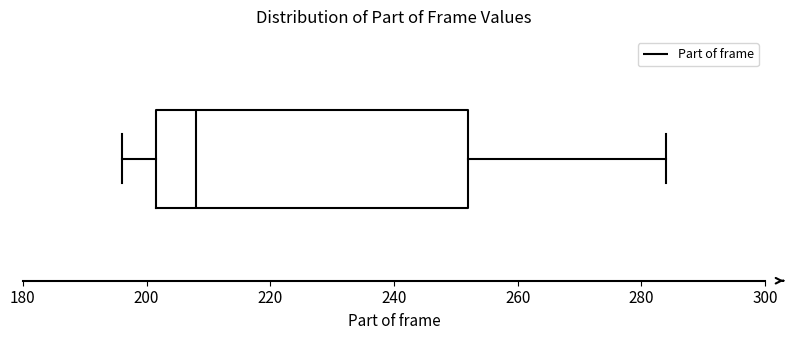

Transcribe this box plot: give where the median line is, the range the box spans, and where the two whiskers end, as read against the x-axis. The values are not printed on the chart, so give them approximately, as read against the axis.

median 208, box 202 to 252, whiskers 196 to 284